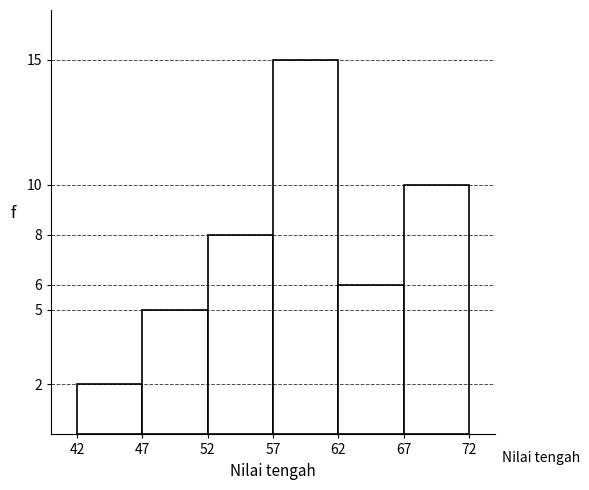

Which range on the x-axis has the tallest bar?

57 to 62